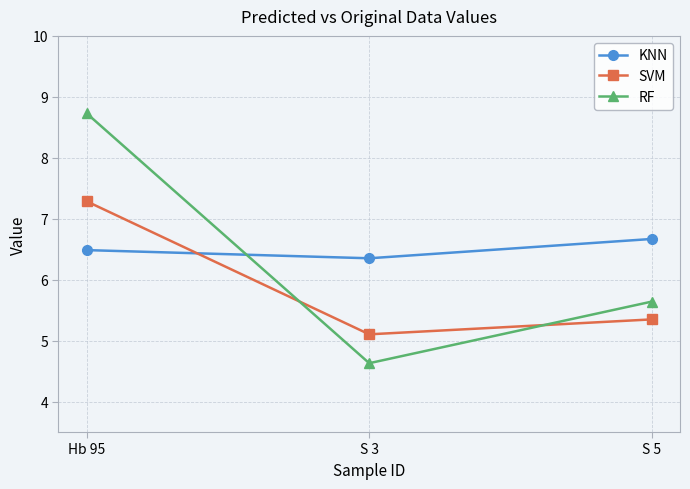

What is the difference between the maximum and minimum values in the KNN series?

0.3